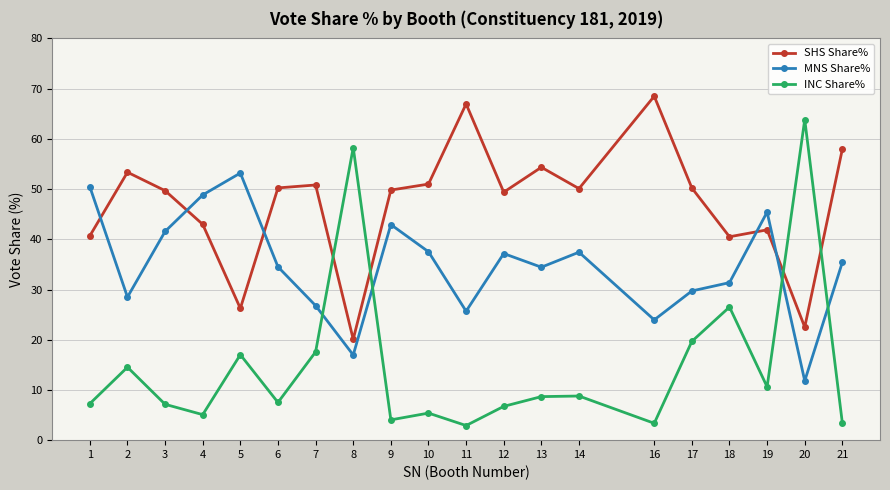

At which label does SHS Share% reach its minimum?

8